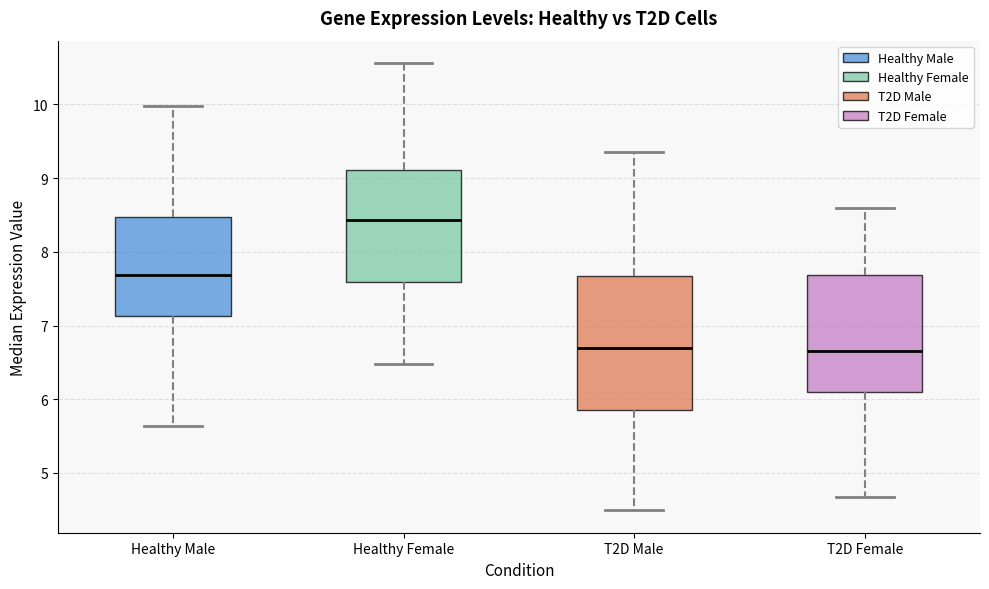

Reading left to right, transcribe this box plot: for each box, give where its median line is, the range the box spans, and where its two whiskers end, as read against the y-axis. The values are not printed on the chart, so give them approximately, as read against the axis.

Healthy Male: median 7.7, box 7.1 to 8.5, whiskers 5.6 to 10.0
Healthy Female: median 8.4, box 7.6 to 9.1, whiskers 6.5 to 10.6
T2D Male: median 6.7, box 5.9 to 7.7, whiskers 4.5 to 9.4
T2D Female: median 6.7, box 6.1 to 7.7, whiskers 4.7 to 8.6